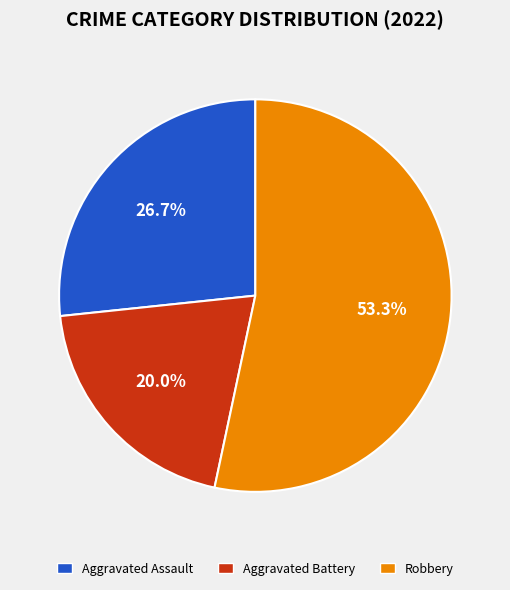

Which slice represents more than half of the pie?

Robbery